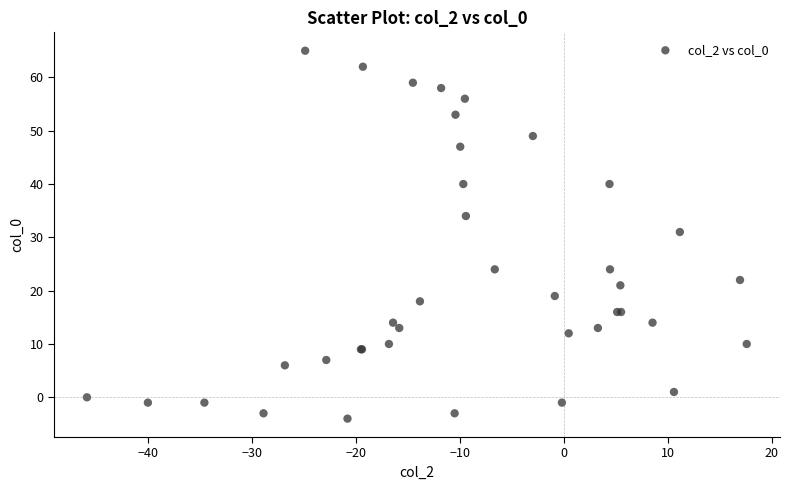

What Y value in the scatter plot is closest to 30?

31